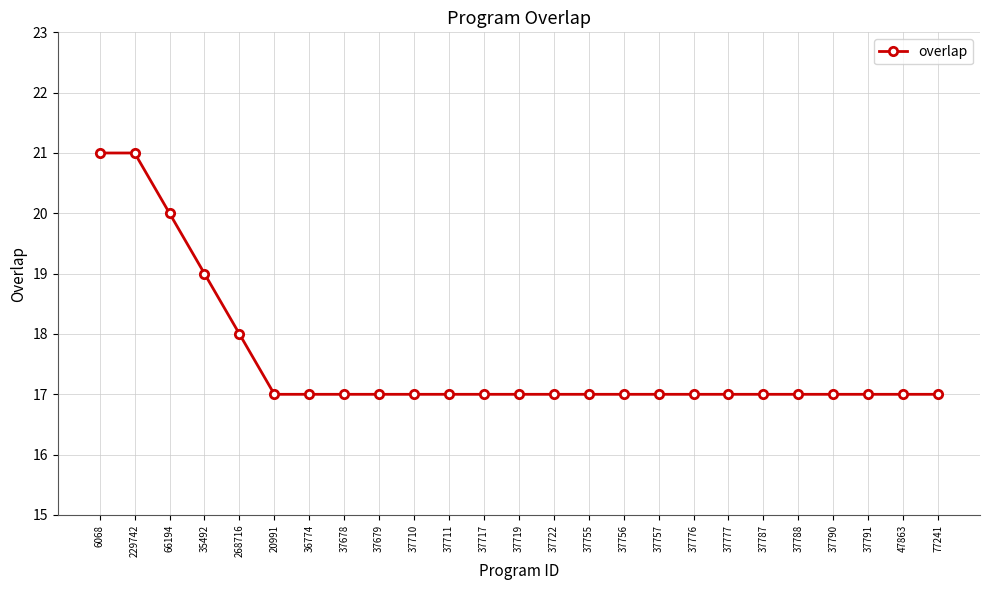

What is the smallest value displayed?

17